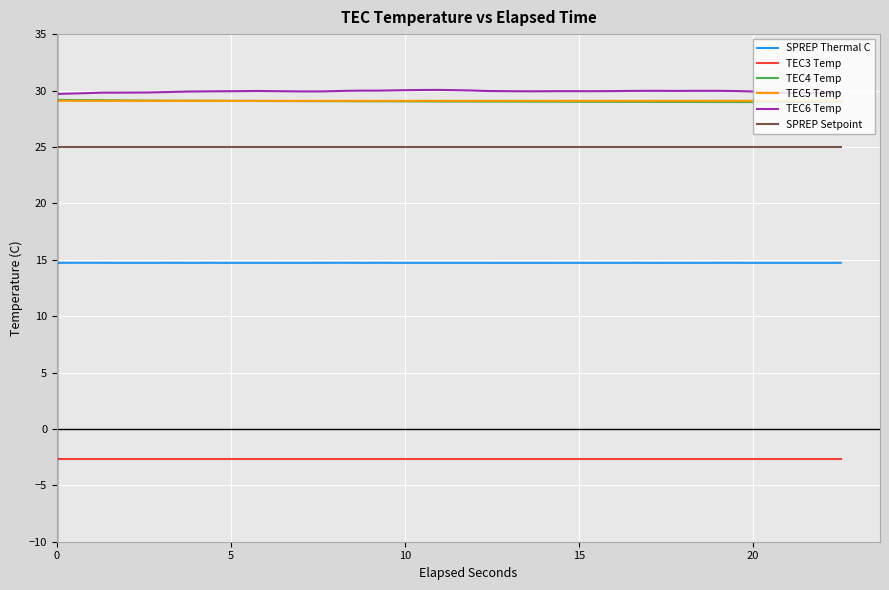

True or false: SPREP Thermal C and TEC5 Temp intersect in this chart.

False